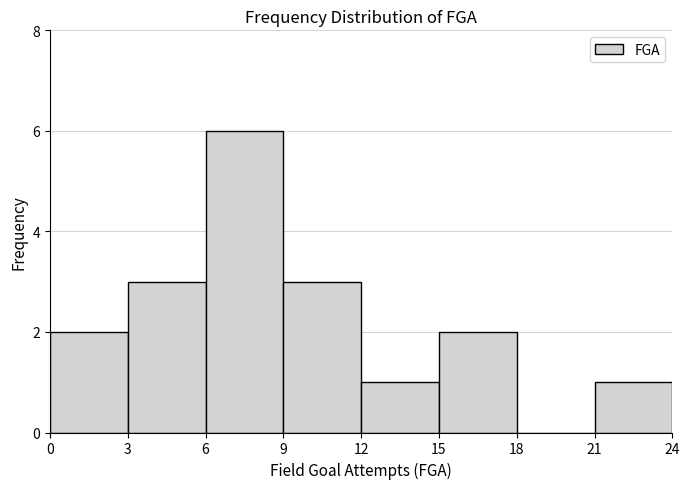

Which range on the x-axis has the tallest bar?

6 to 9